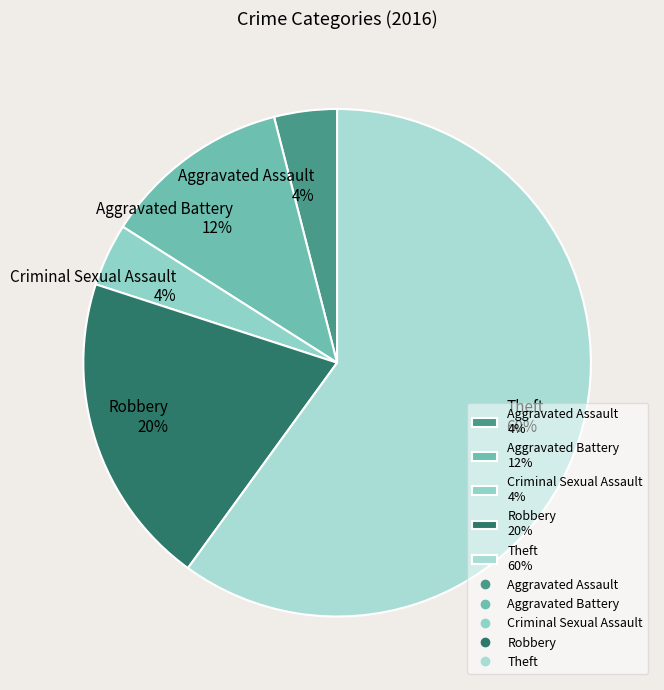

Is there a majority slice in this chart?

Yes